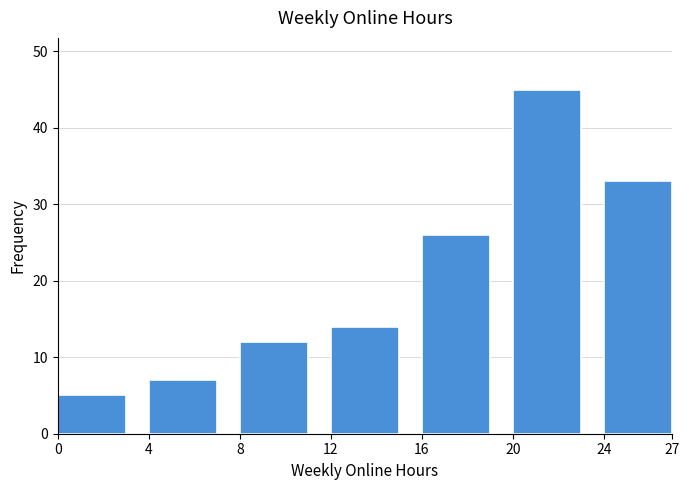

Reading left to right, list all the values displayed in this chart.

0=5	4=7	8=12	12=14	16=26	20=45	24=33